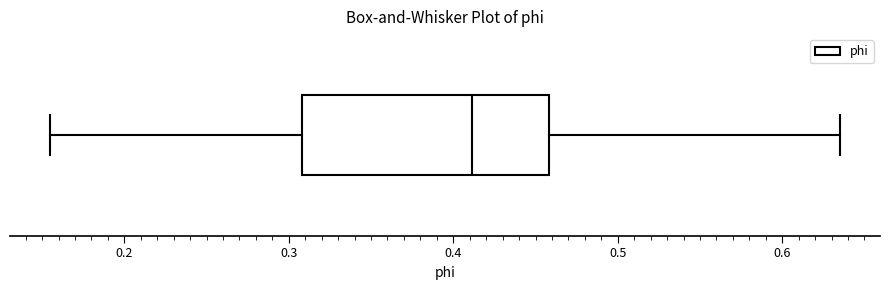

Read this box plot against the x-axis: the position of the median line, the range covered by the box, and the ends of both whiskers. The values are not printed on the chart, so give them approximately, as read against the axis.

median 0.41, box 0.31 to 0.46, whiskers 0.15 to 0.64